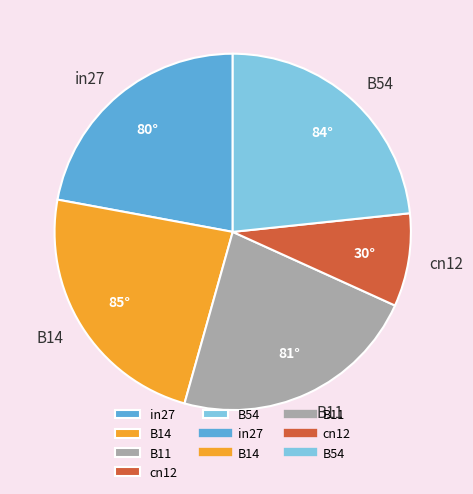

The cn12 slice represents 8% of the pie. True or false?

True